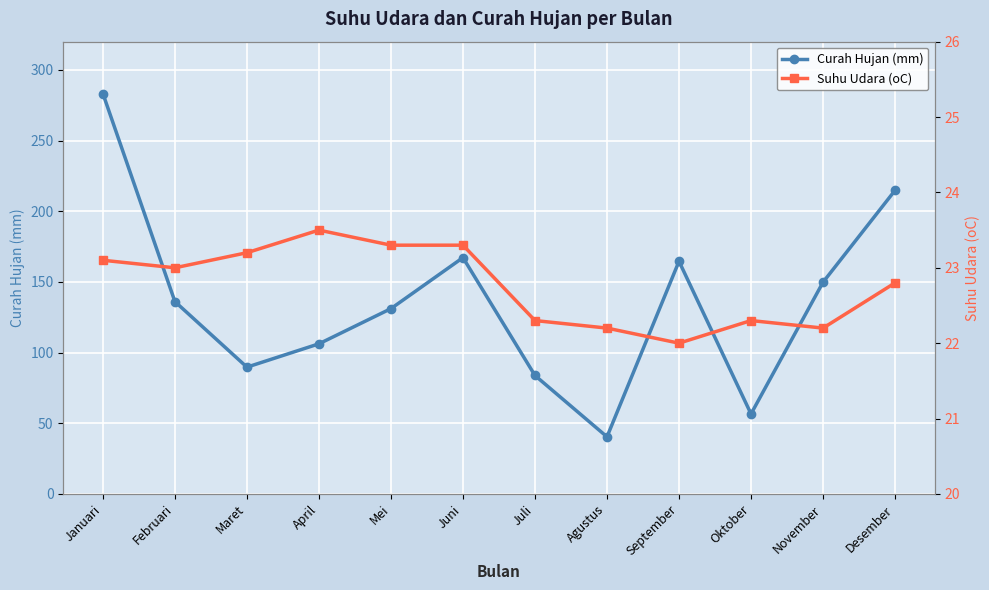

True or false: Curah Hujan (mm) and Suhu Udara (oC) cross at least once.

False